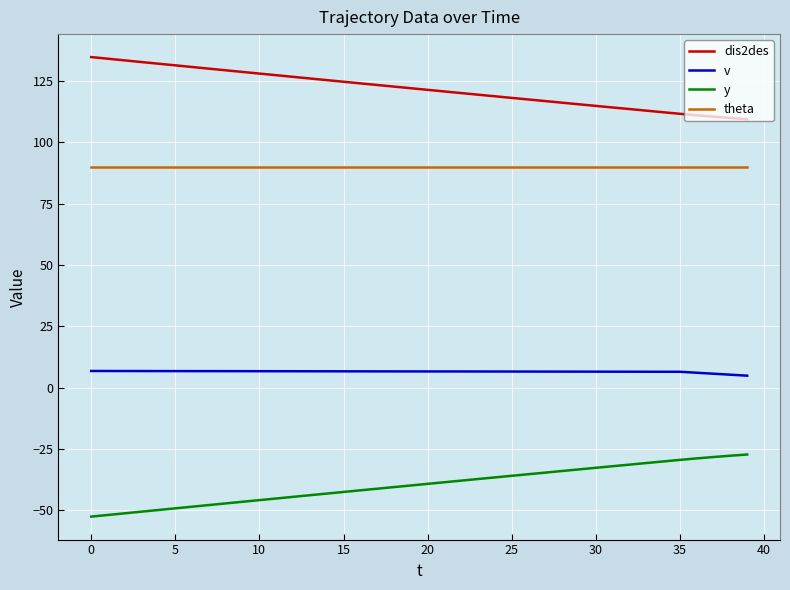

What is the minimum value for theta?

90.0